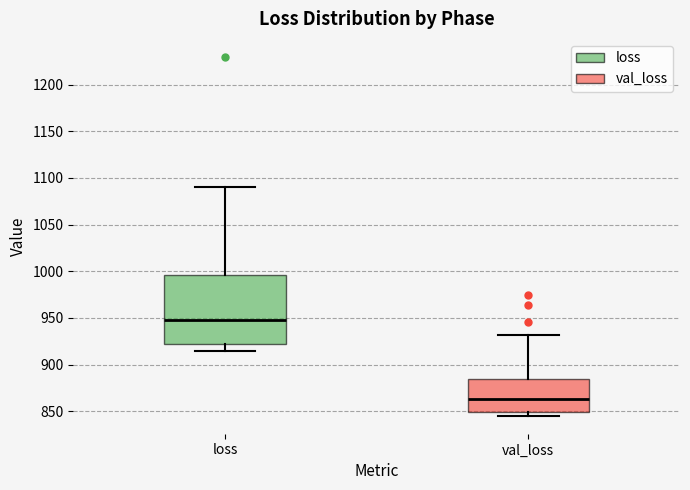

Reading left to right, transcribe this box plot: for each box, give where its median line is, the range the box spans, and where its two whiskers end, as read against the y-axis. The values are not printed on the chart, so give them approximately, as read against the axis.

loss: median 950, box 920 to 995, whiskers 915 to 1090
val_loss: median 865, box 850 to 885, whiskers 845 to 930